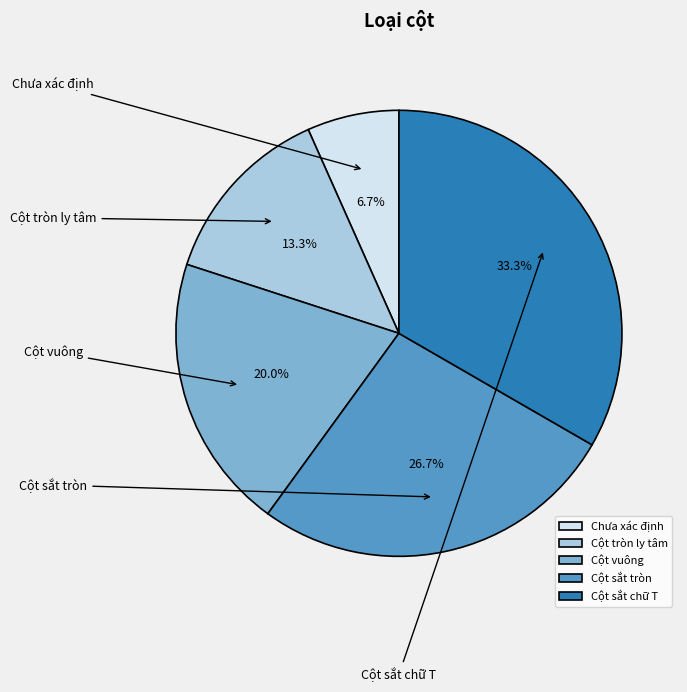

Approximately how many times larger is the value at Cột sắt tròn compared to Cột sắt chữ T?

0.8